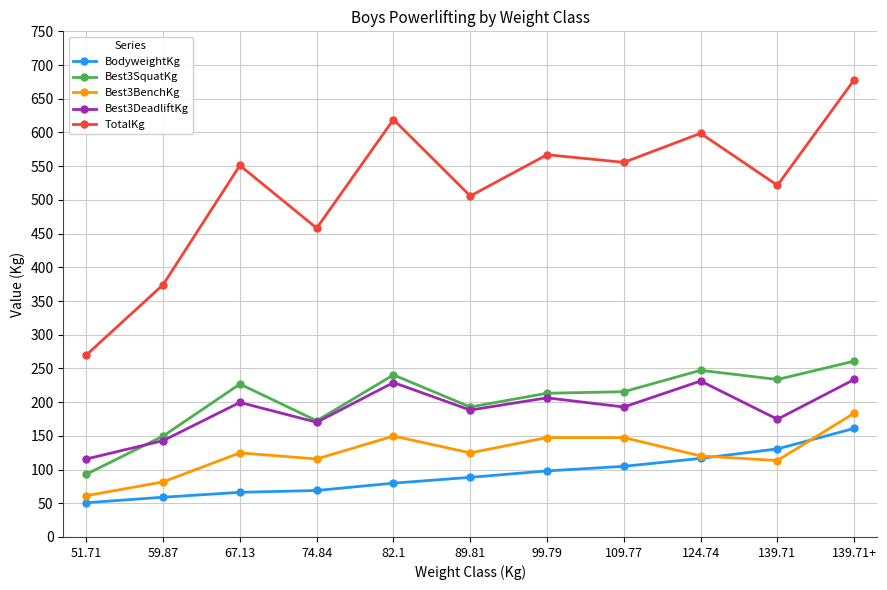

Which category has the lowest value across all series?

51.71